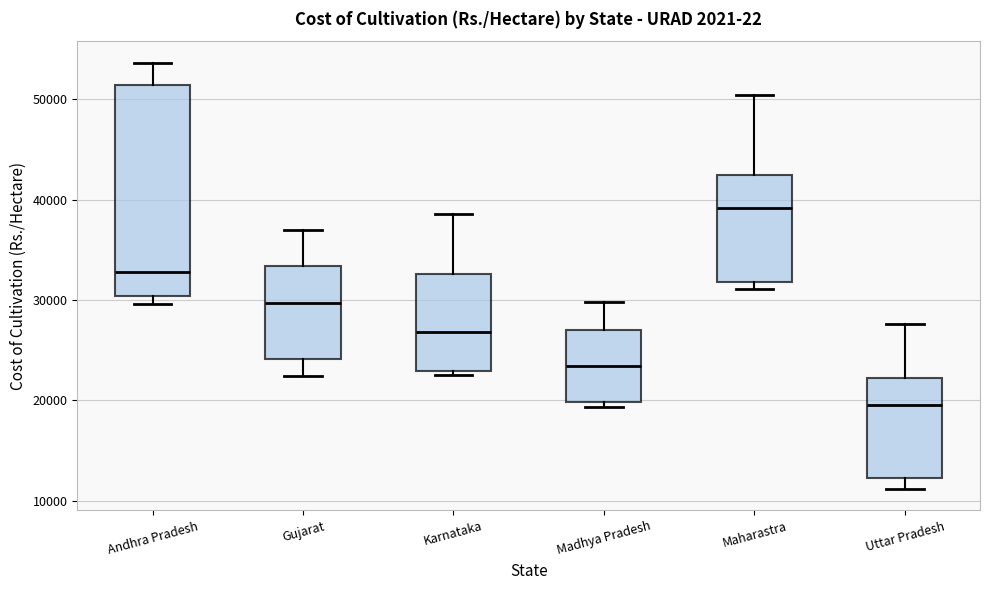

Which box has the lowest median line?

Uttar Pradesh